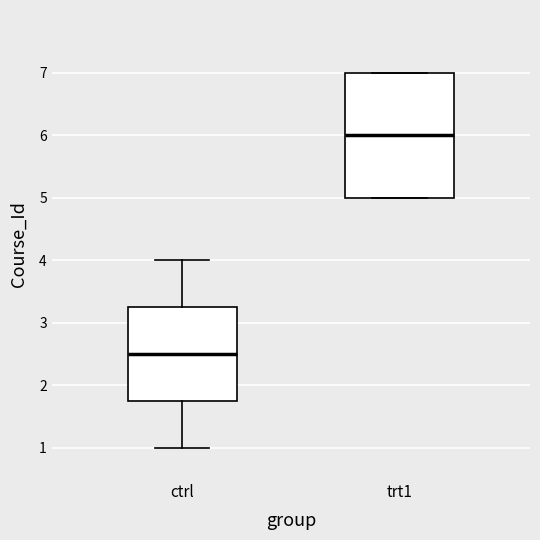

Where does the lower whisker of the box for ctrl end on the y-axis? The values are not printed on the chart, so give them approximately, as read against the axis.

1.0